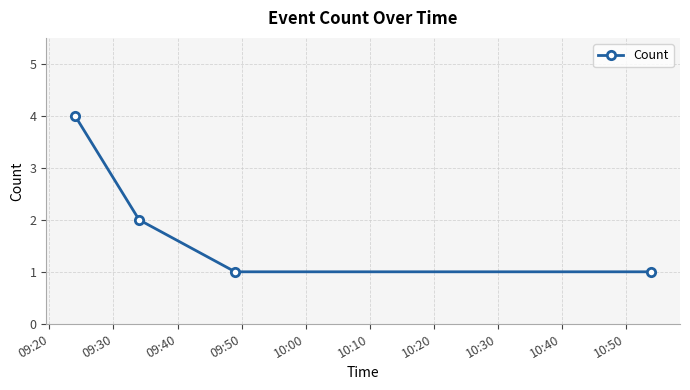

What is the maximum value shown in the chart?

4